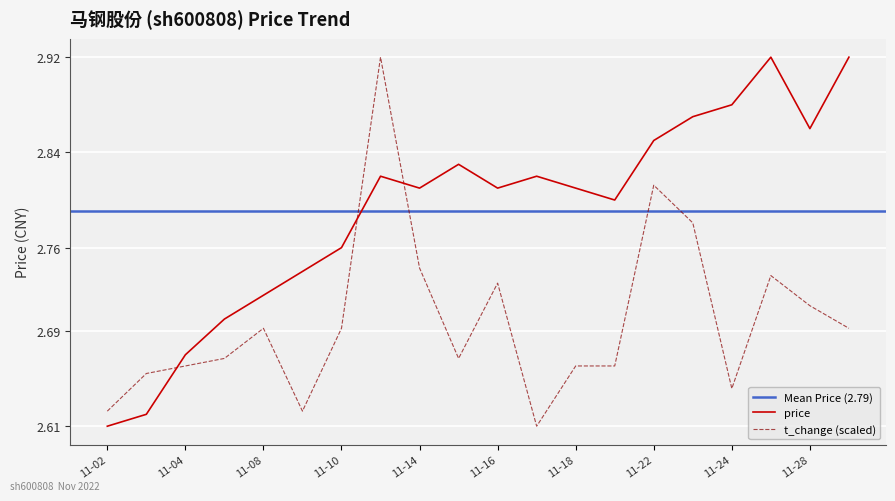

Which category has the lowest value in the price series?

11-02